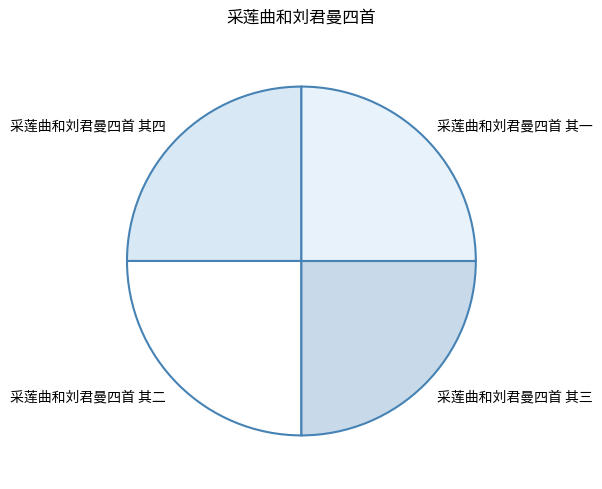

Does 采莲曲和刘君曼四首 其二 represent more than half of the total?

No